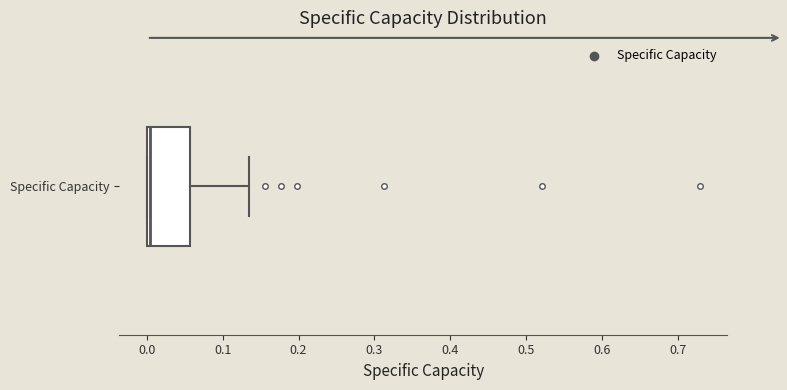

Transcribe this box plot: give where the median line is, the range the box spans, and where the two whiskers end, as read against the x-axis. The values are not printed on the chart, so give them approximately, as read against the axis.

median 0.00 (just right of the box's left edge), box 0.00 to 0.06, whiskers 0.00 to 0.14